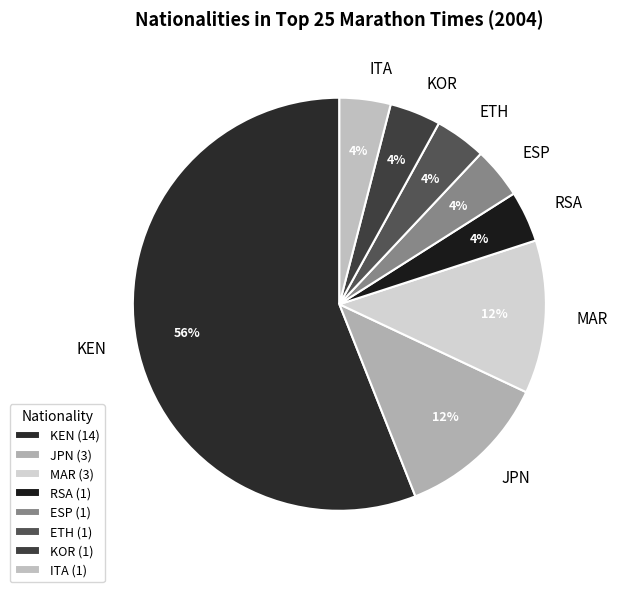

Is KEN the majority of the pie?

Yes